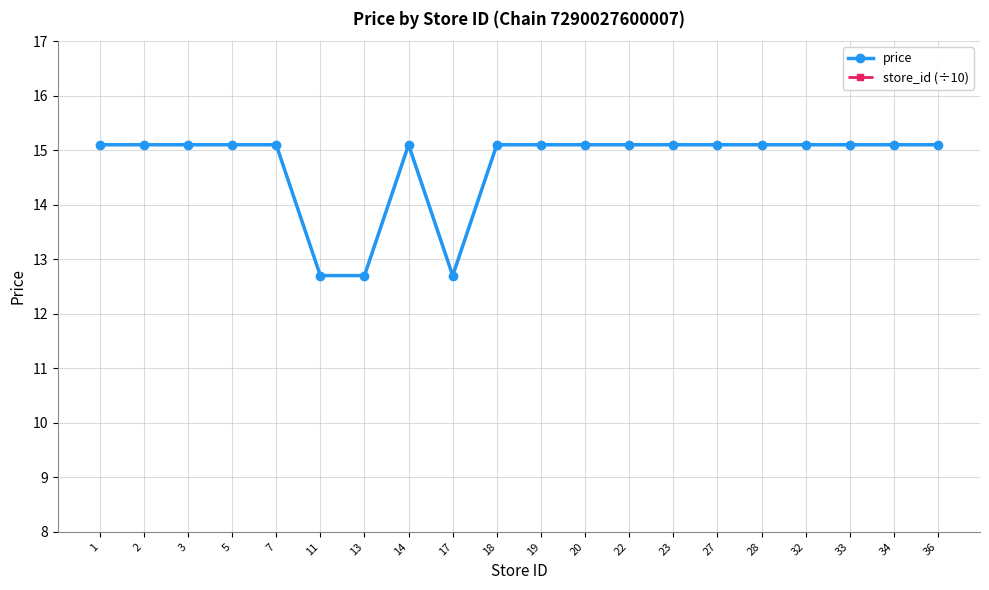

True or false: price and store_id (÷10) cross at least once.

False